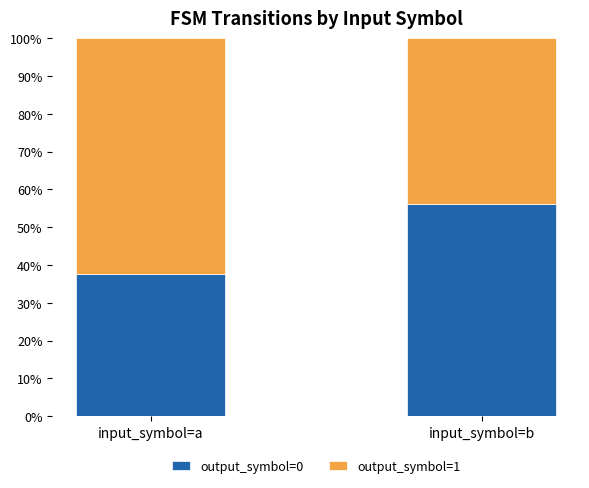

What value does the output_symbol=0 series have at input_symbol=a?

37.5